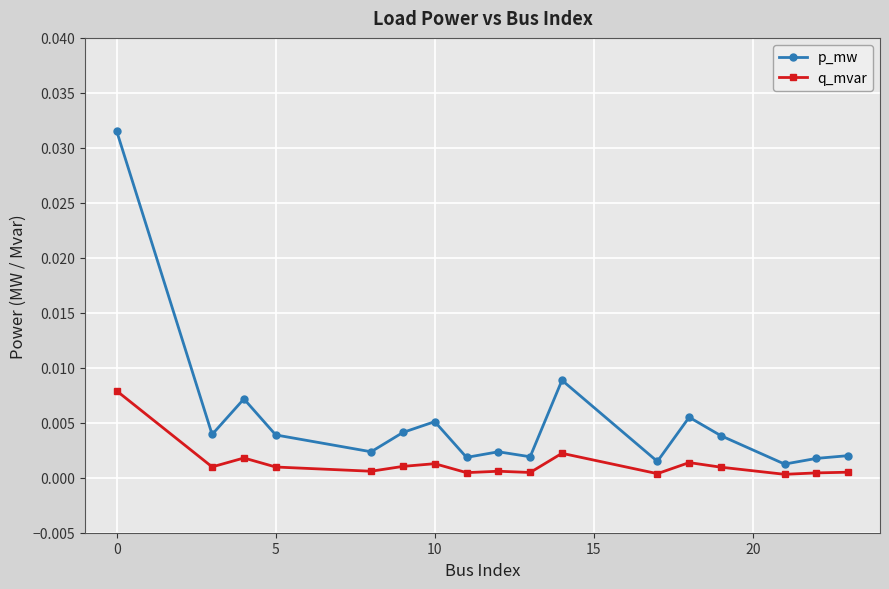

At how many categories does at least one series exceed 0?

17